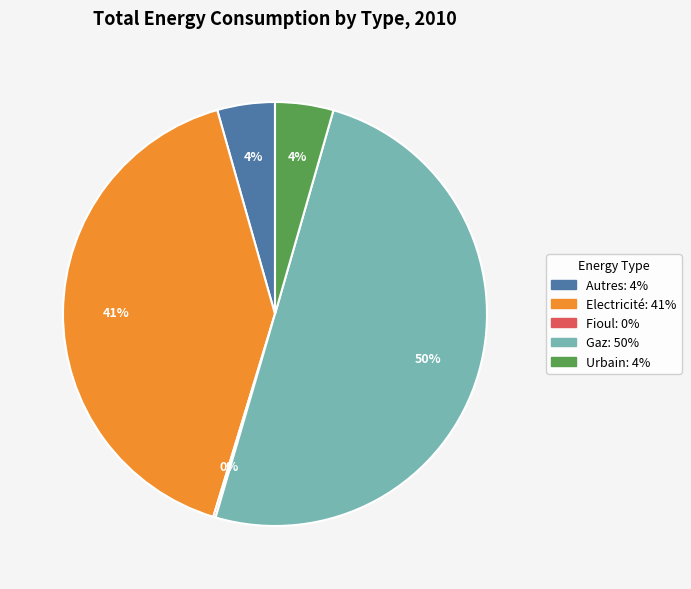

Which category accounts for the majority?

Gaz